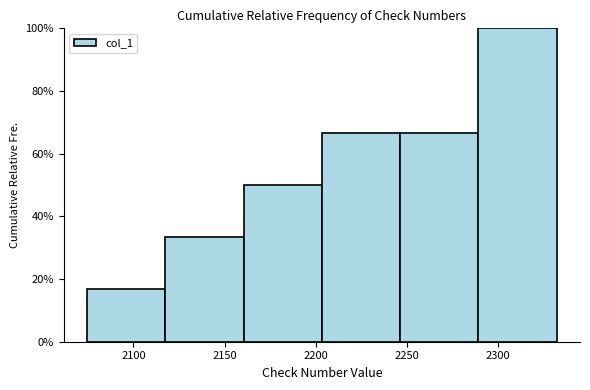

What is the height of the bar covering 2205 to 2245 on the x-axis? Neither the bar edges nor the heights are printed on the chart, so give them approximately, as read against the axes.

66